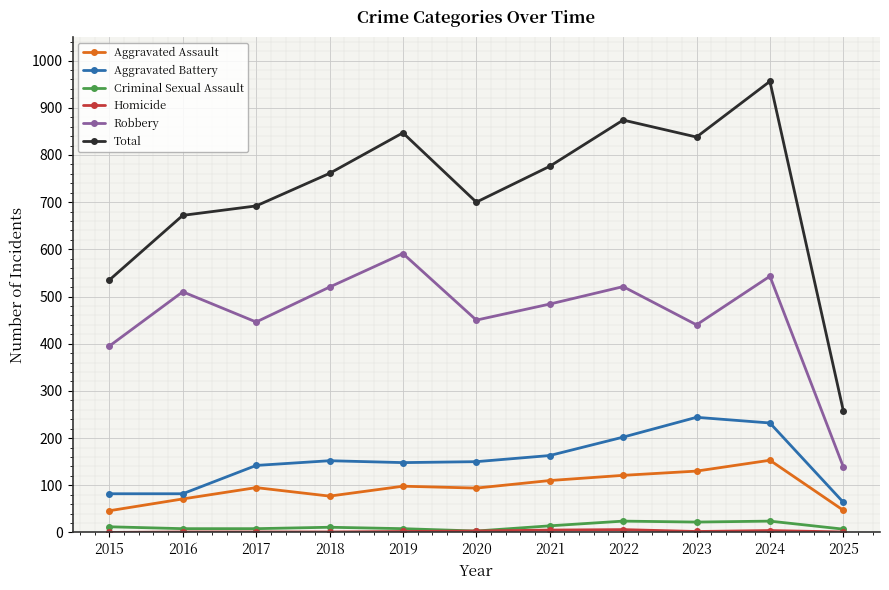

Count the number of data series in this chart.

6